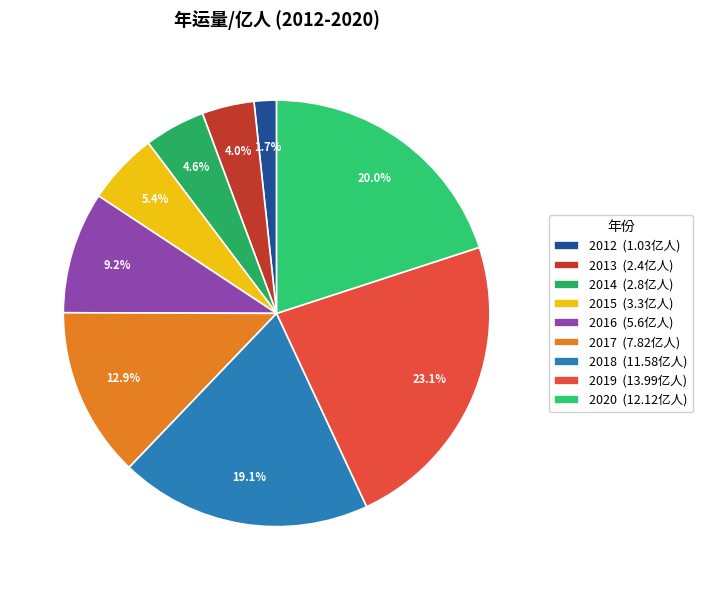

What is the largest slice in the pie chart?

2019